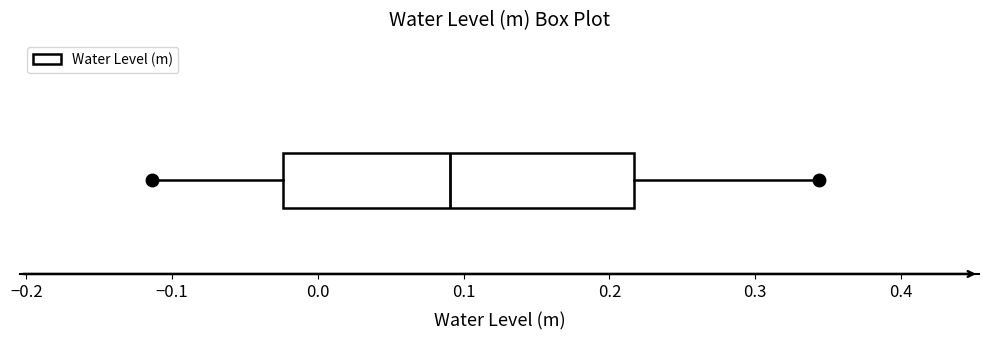

Read this box plot against the x-axis: the position of the median line, the range covered by the box, and the ends of both whiskers. The values are not printed on the chart, so give them approximately, as read against the axis.

median 0.09, box -0.02 to 0.22, whiskers -0.11 to 0.34